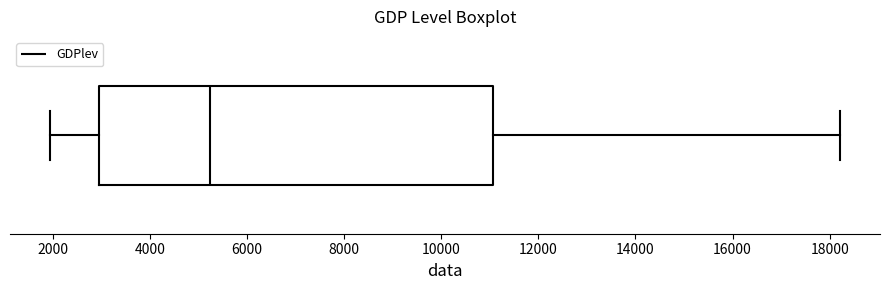

Transcribe this box plot: give where the median line is, the range the box spans, and where the two whiskers end, as read against the x-axis. The values are not printed on the chart, so give them approximately, as read against the axis.

median 5200, box 3000 to 11000, whiskers 2000 to 18200